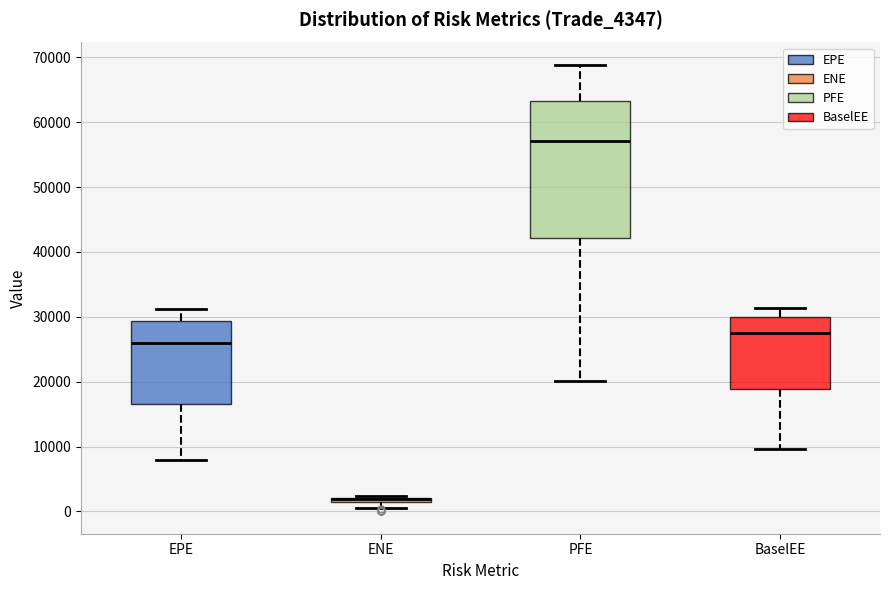

Which box is the tallest, from its lower edge to its upper edge?

PFE